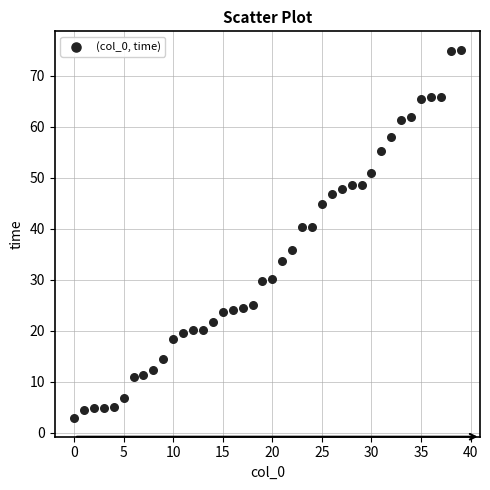

What is the range of Y values (max minus min)?

72.3